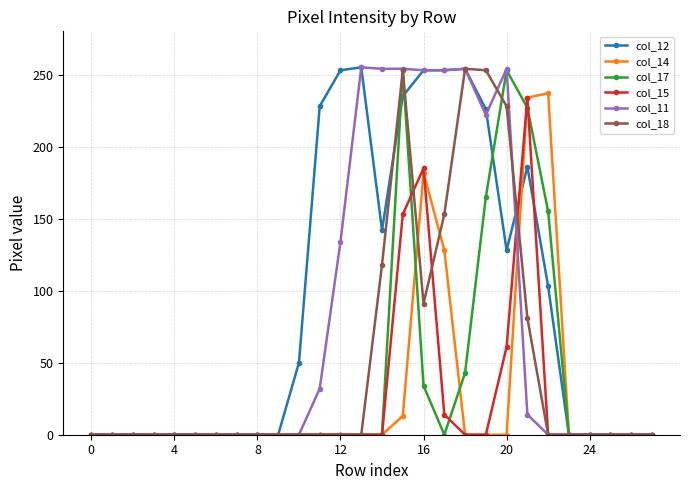

What is the difference between the maximum and minimum values in the col_18 series?

254